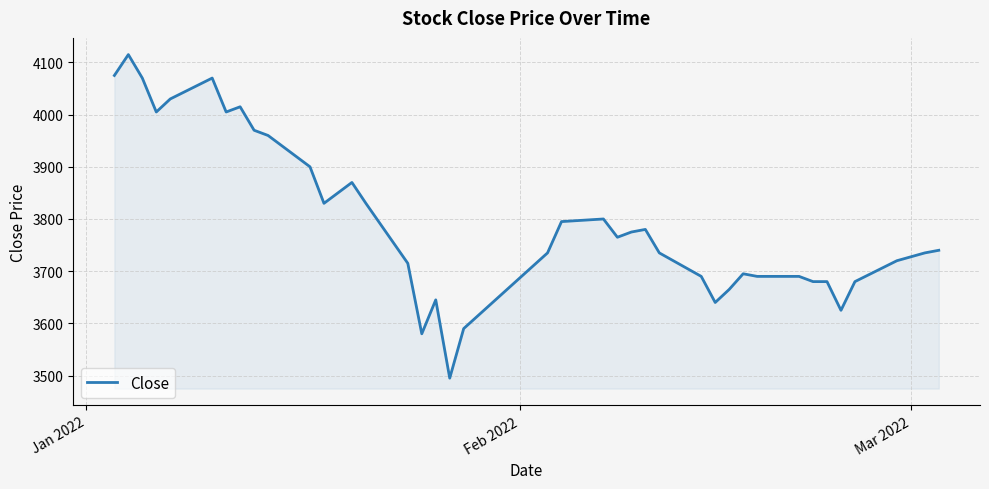

What is the minimum value shown in the chart?

3495